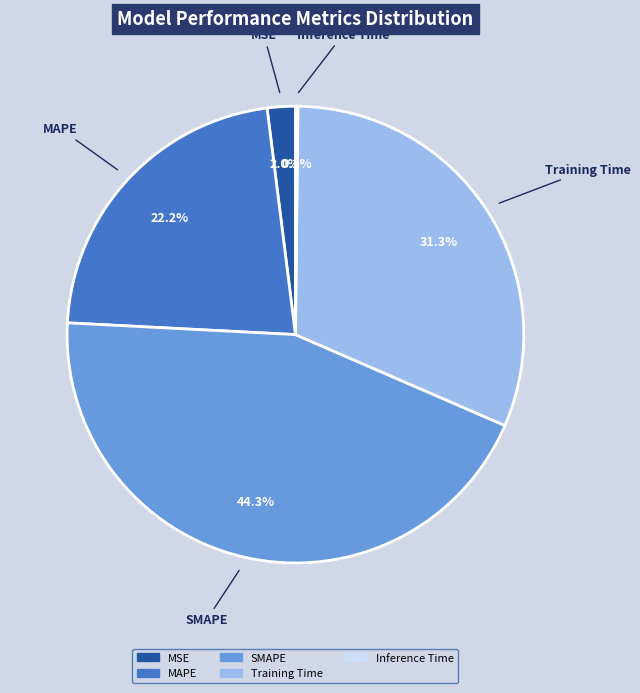

Combined, do MSE and SMAPE account for over 50%?

No